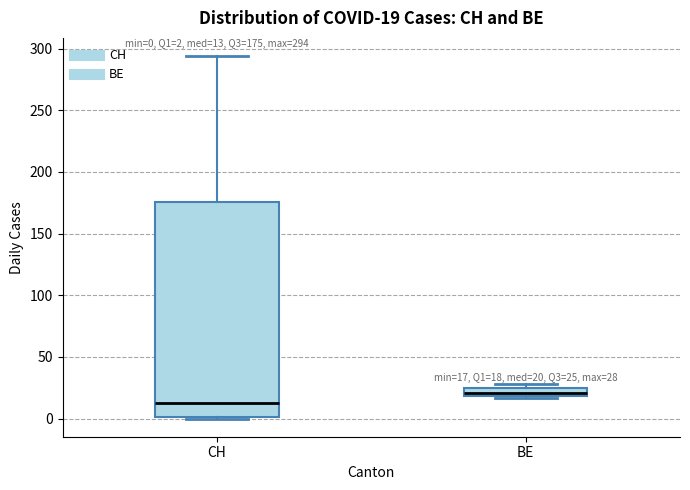

Comparing the boxes themselves (not the whiskers), which one is the tallest?

CH